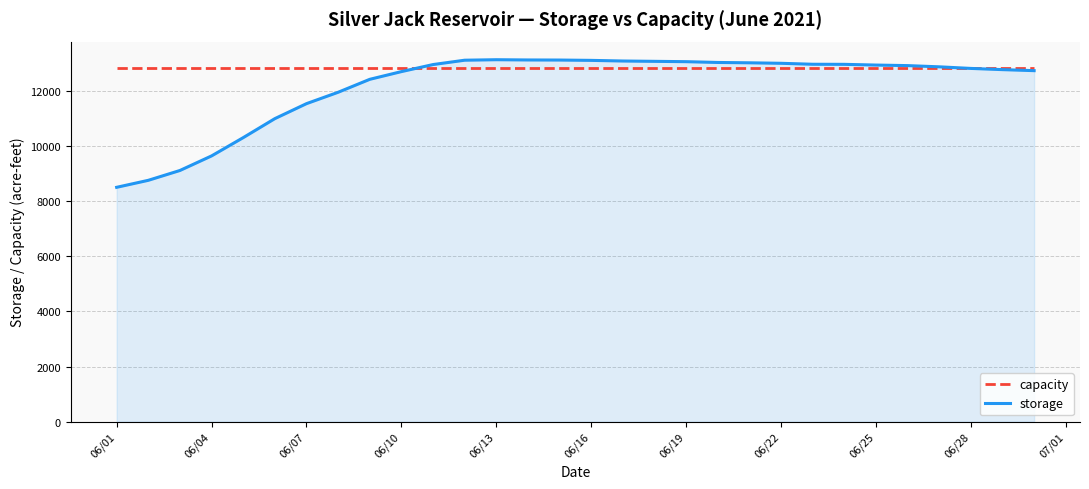

What is the greatest value displayed?

13137